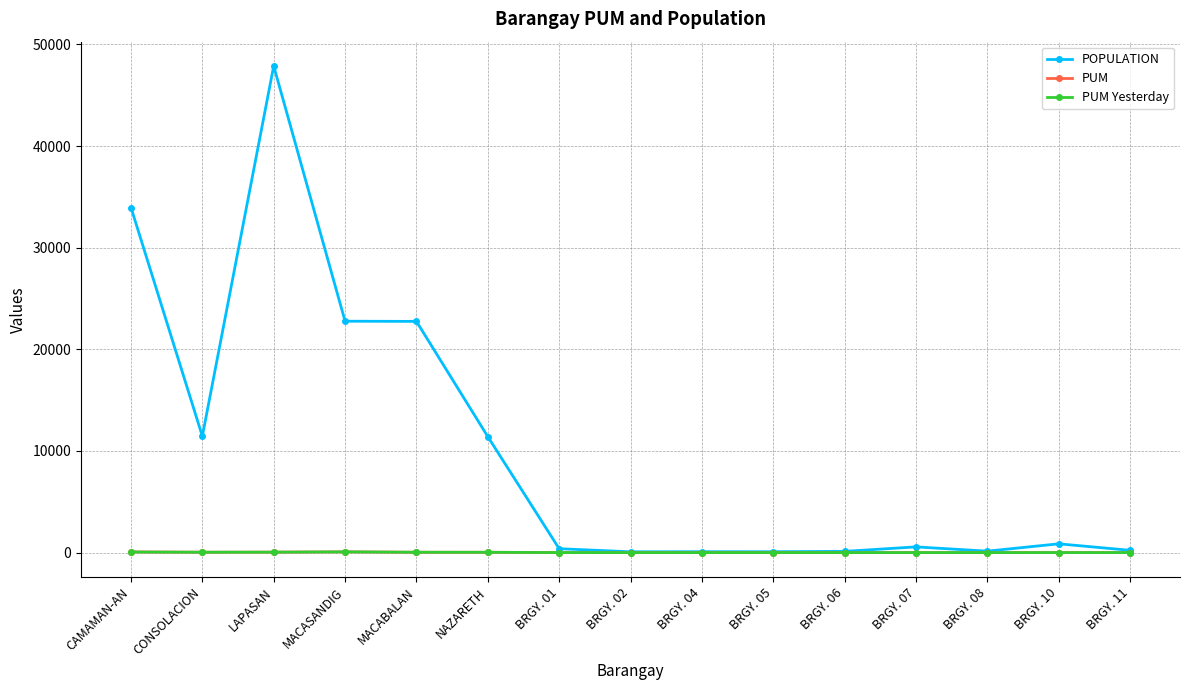

True or false: POPULATION has more than 0 interior local peaks.

True